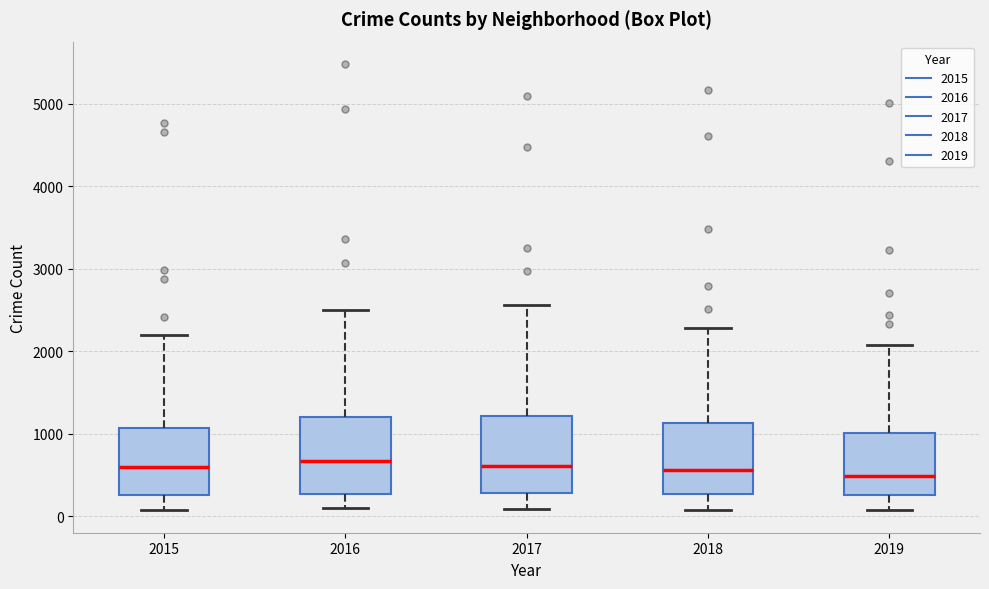

Reading left to right, transcribe this box plot: for each box, give where its median line is, the range the box spans, and where its two whiskers end, as read against the y-axis. The values are not printed on the chart, so give them approximately, as read against the axis.

2015: median 600, box 300 to 1100, whiskers 100 to 2200
2016: median 700, box 300 to 1200, whiskers 100 to 2500
2017: median 600, box 300 to 1200, whiskers 100 to 2600
2018: median 600, box 300 to 1100, whiskers 100 to 2300
2019: median 500, box 300 to 1000, whiskers 100 to 2100